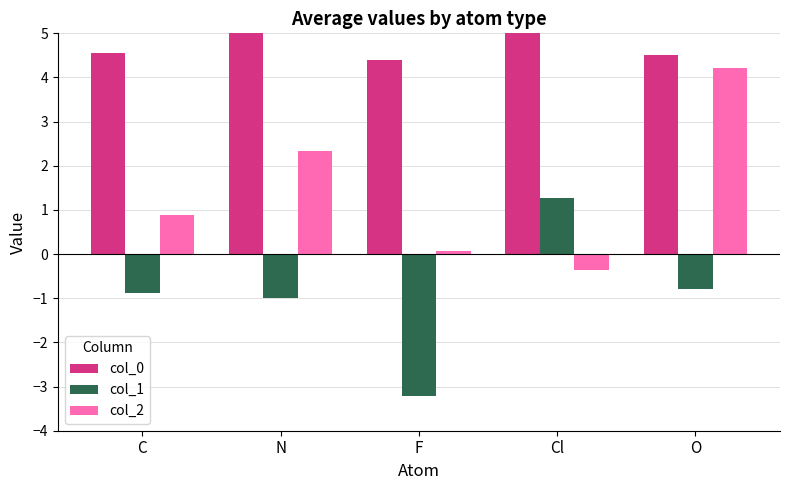

Which series has the largest range (max minus min)?

col_2